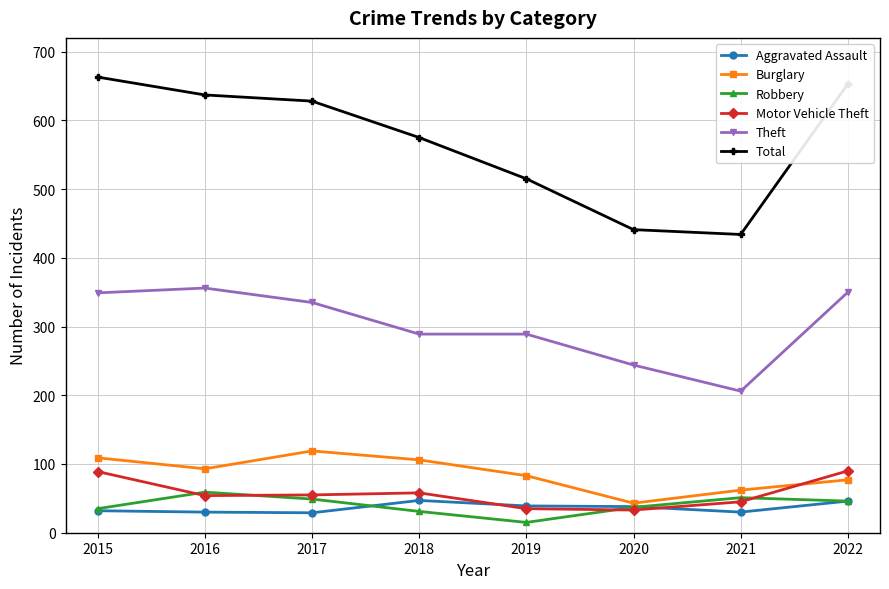

Is it true that Total equals 368 at 2017?

False